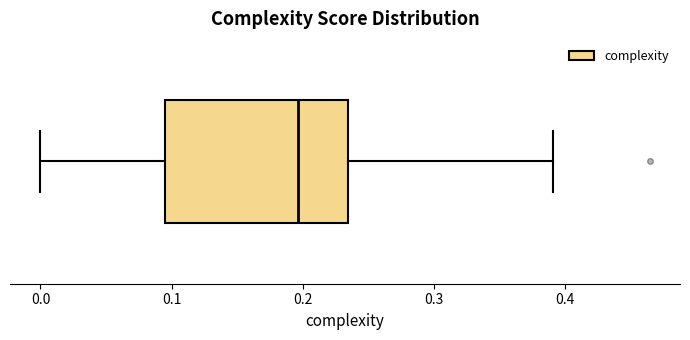

Where does the left whisker of the box end on the x-axis? The values are not printed on the chart, so give them approximately, as read against the axis.

0.00